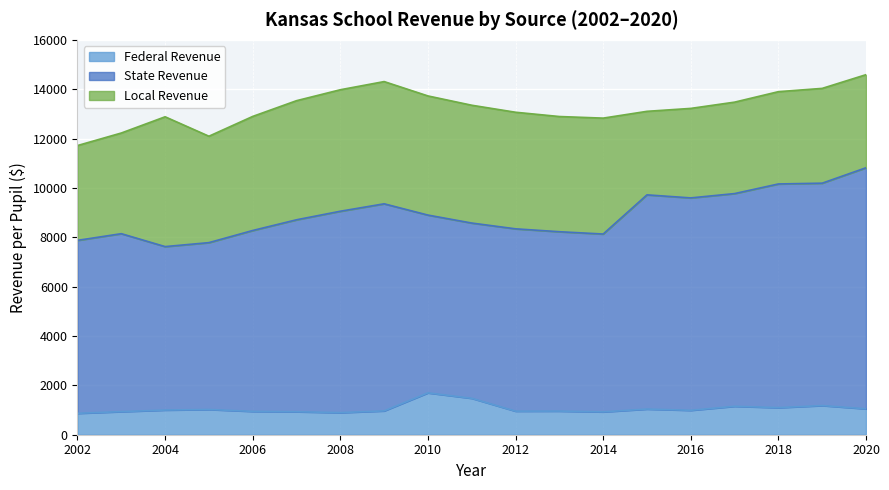

Reading right to left, what are all the values shown in this chart?

Federal Revenue: 1049.6	1181.6	1096.8	1152.4	989.1	1039.7	925.7	957.6	954.7	1475.8	1696.1	965.7	894.9	931.1	945.7	1022.3	999.5	935.6	867.1
State Revenue: 9767.3	9010.6	9063.6	8618.2	8606.3	8679.5	7206.1	7267.8	7387.9	7100.7	7203.0	8390.6	8160.3	7777.9	7329.3	6760.8	6623.0	7209.9	7008.2
Local Revenue: 3771.6	3840.9	3739.6	3705.2	3626.8	3384.3	4696.5	4667.5	4723.6	4773.7	4827.8	4952.7	4923.0	4825.9	4622.3	4311.8	5259.6	4079.6	3841.8